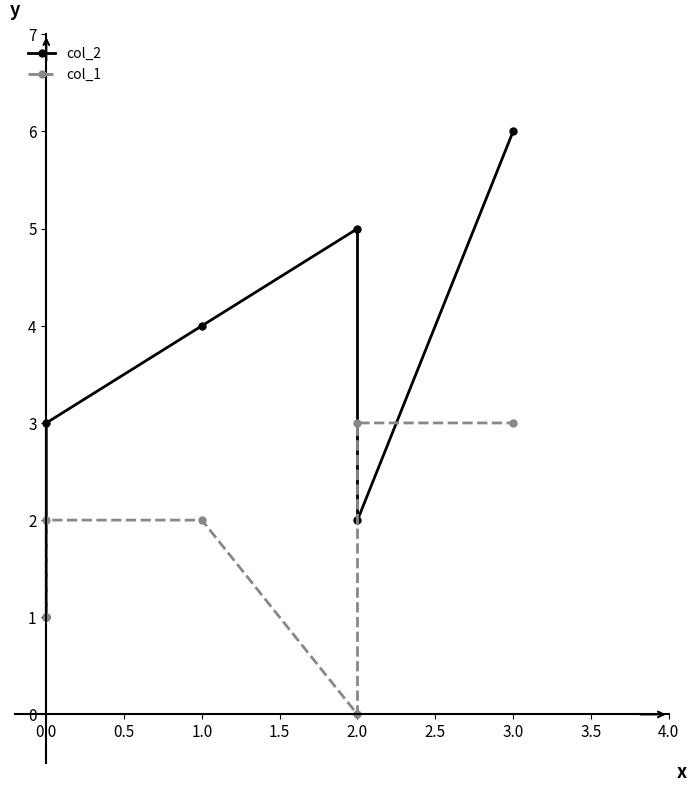

What is the spread (max minus min) of values at 2.0?

5